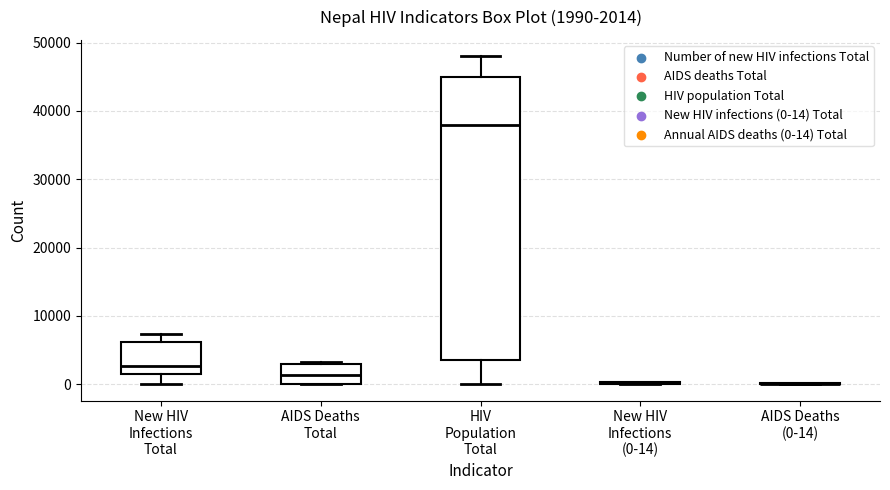

Comparing the boxes themselves (not the whiskers), which one is the tallest?

HIV Population Total